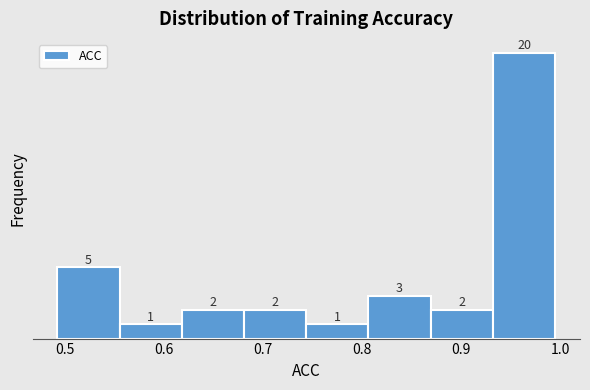

Which range on the x-axis has the tallest bar?

0.93 to 0.99